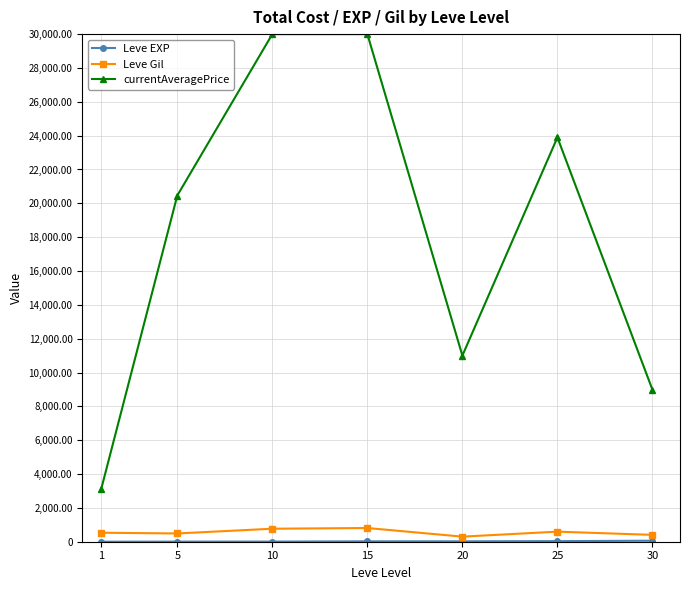

What is the approximate value of Leve Gil at 15?

810.0